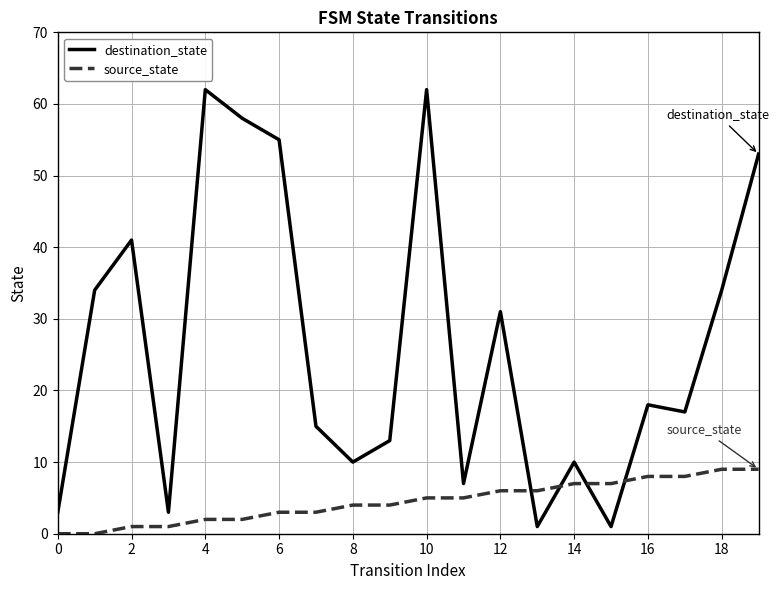

True or false: destination_state and source_state cross at least once.

True